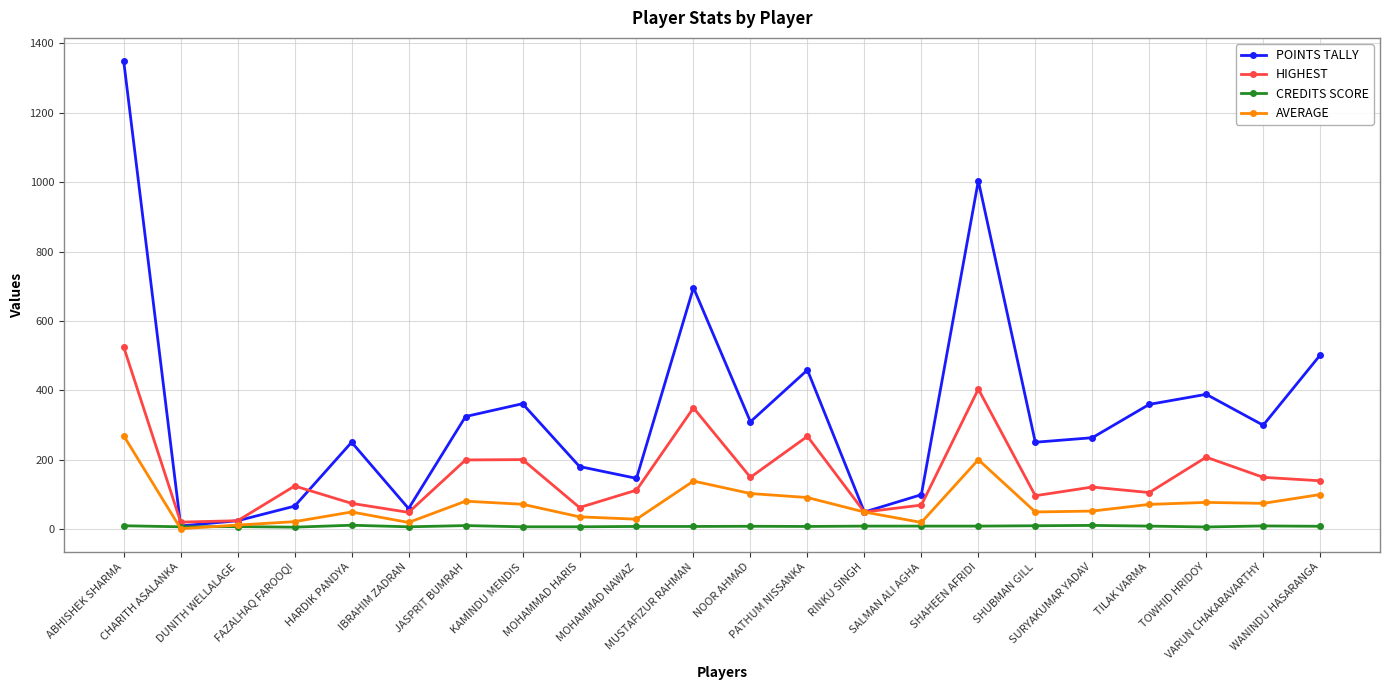

What is the highest value of the HIGHEST series?

525.0